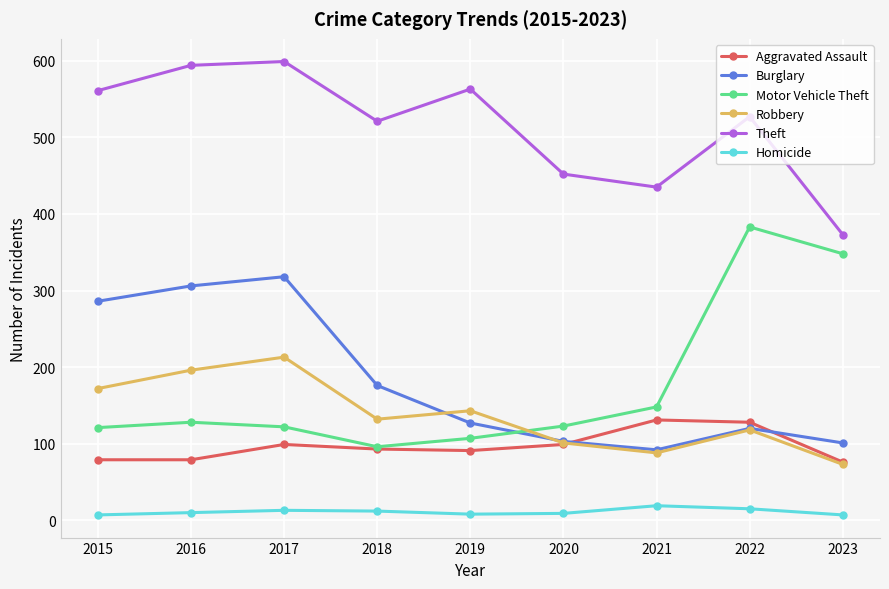

What are all the series names shown in the legend?

Aggravated Assault, Burglary, Motor Vehicle Theft, Robbery, Theft, Homicide